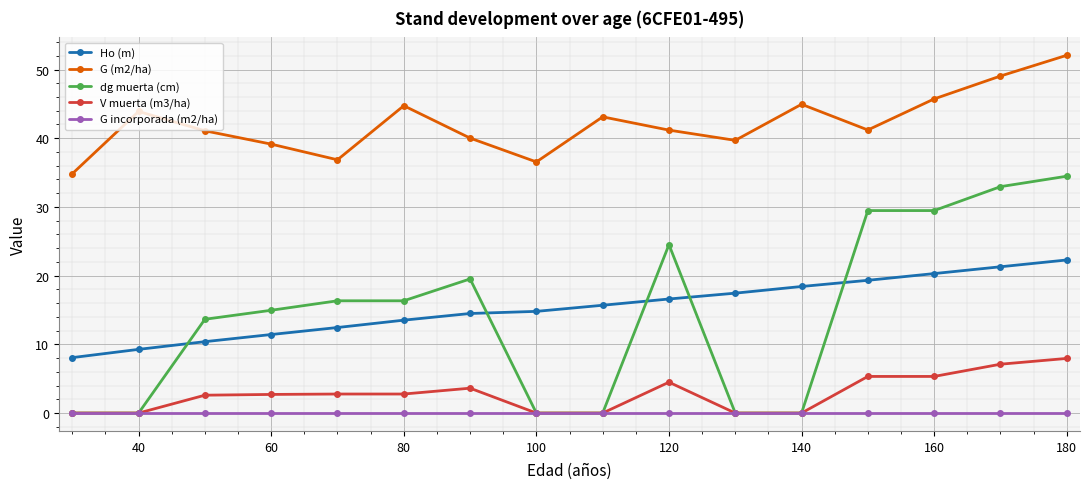

What is the difference between the second highest and second lowest values in the Ho (m) series?

12.0